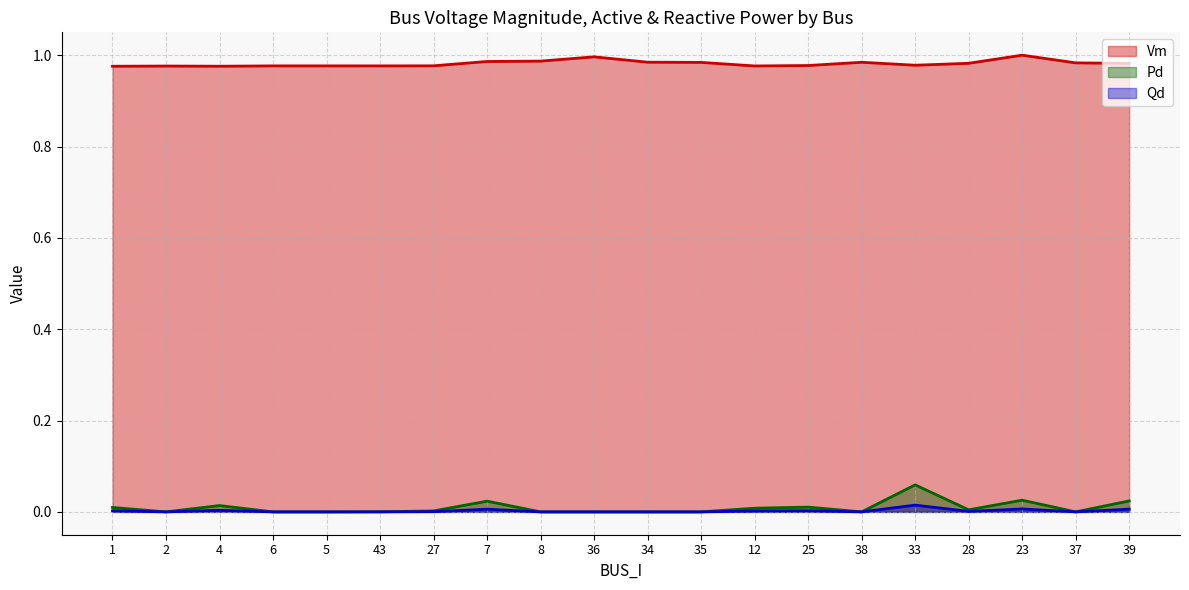

What is the label of the 7th point from the right?

25